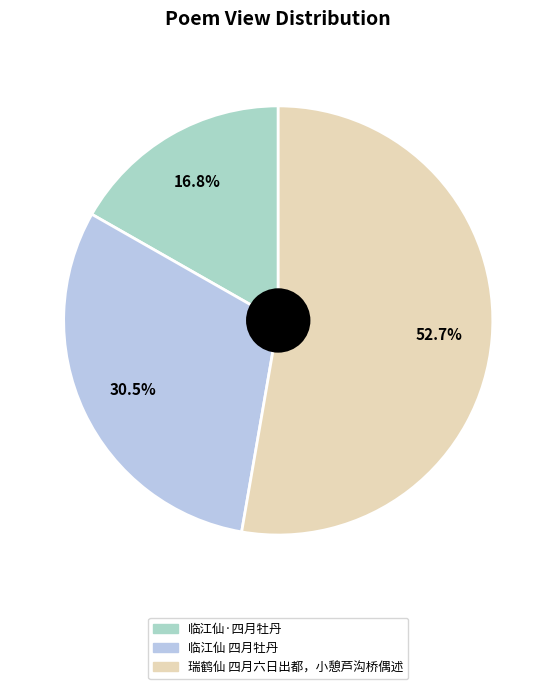

What is the change in value from 临江仙·四月牡丹 to 临江仙 四月牡丹?

+203592